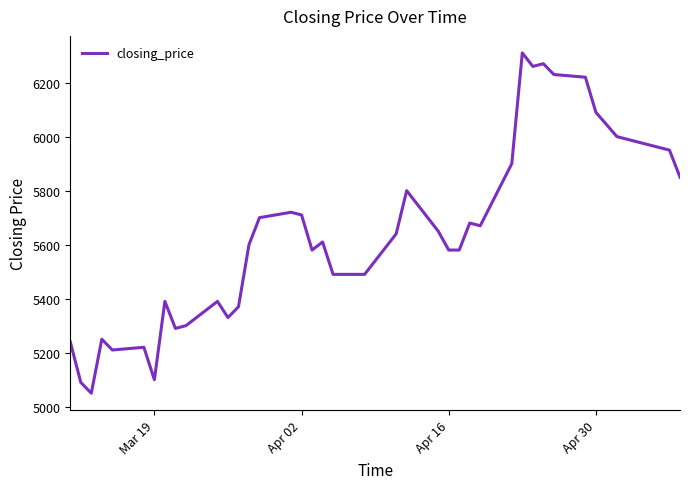

What is the minimum value shown in the chart?

5050